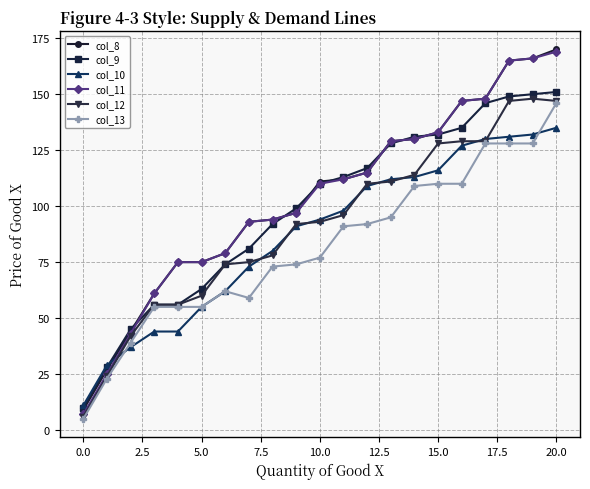

True or false: col_8 and col_13 cross at least once.

False